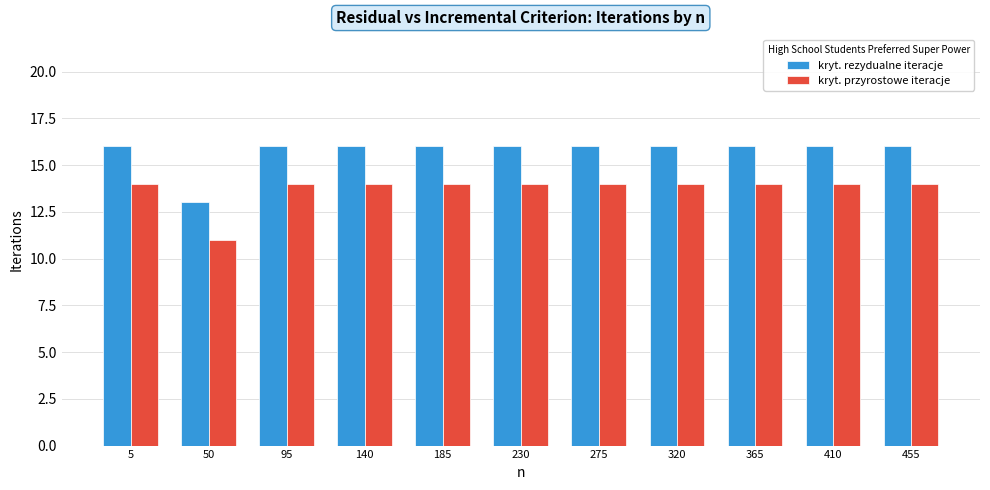

Is the value of kryt. przyrostowe iteracje at 275 greater than the value of kryt. rezydualne iteracje at 50?

Yes